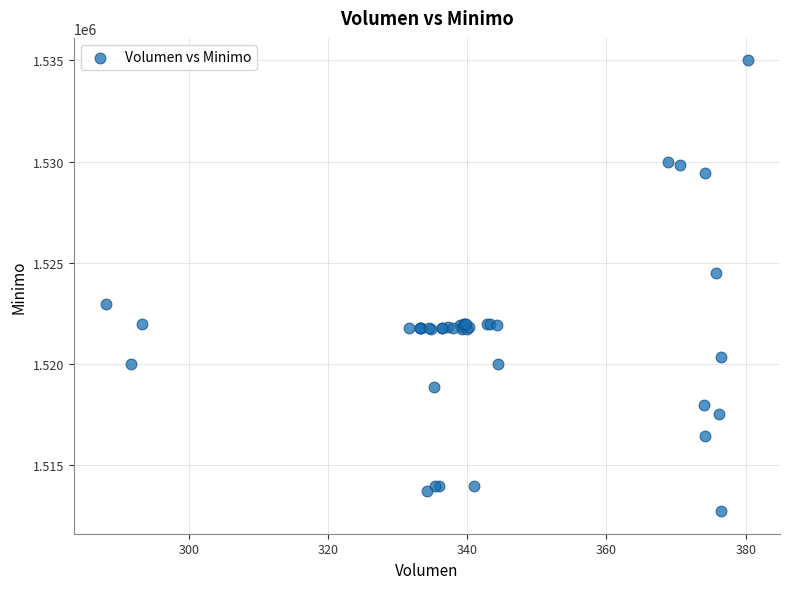

What Y value in the scatter plot is closest to 1523862?

1524513